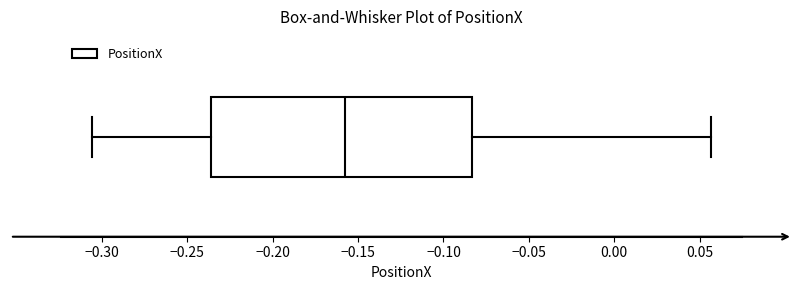

Transcribe this box plot: give where the median line is, the range the box spans, and where the two whiskers end, as read against the x-axis. The values are not printed on the chart, so give them approximately, as read against the axis.

median -0.155, box -0.235 to -0.085, whiskers -0.305 to 0.055